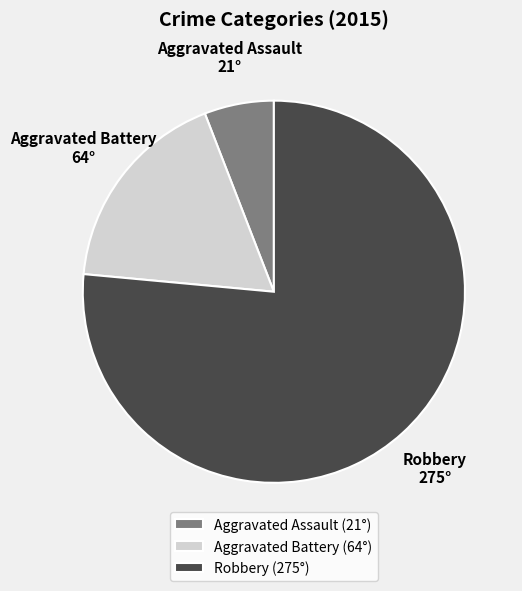

Is the sum of Aggravated Assault (21°) and Robbery (275°) greater than half?

Yes